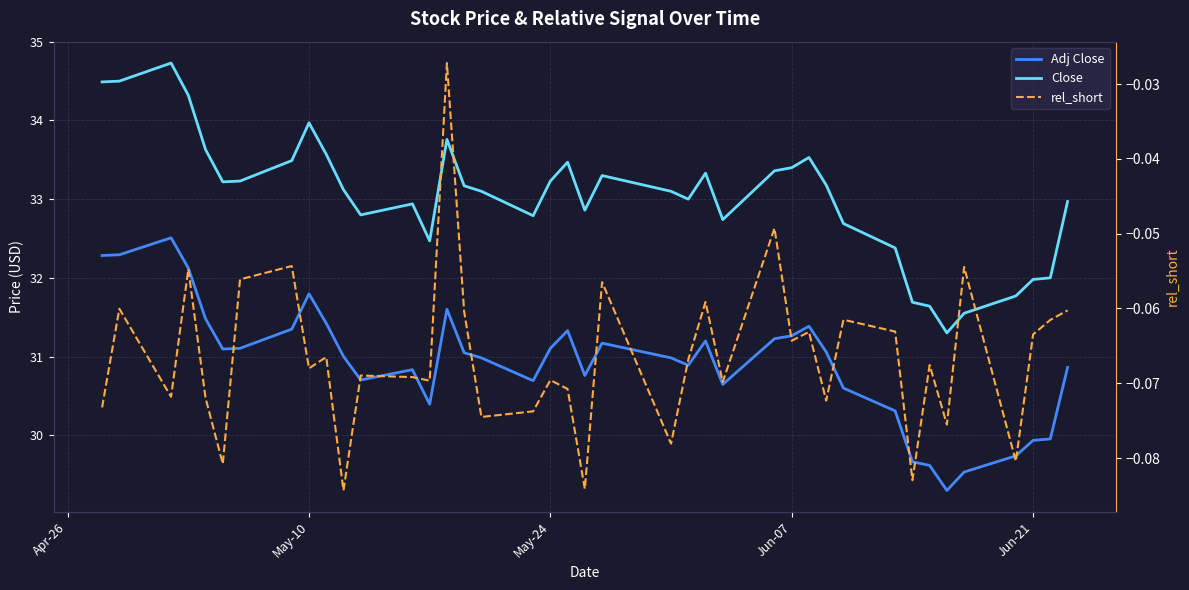

Reading left to right, transcribe all the data shown in this chart.

Adj Close: 32.3	32.3	32.5	32.1	31.5	31.1	31.1	31.3	31.8	31.4	31.0	30.7	30.8	30.4	31.6	31.0	31.0	30.7	31.1	31.3	30.8	31.2	31.0	30.9	31.2	30.6	31.2	31.3	31.4	31.1	30.6	30.3	29.7	29.6	29.3	29.5	29.7	29.9	30.0	30.9
Close: 34.5	34.5	34.7	34.3	33.6	33.2	33.2	33.5	34.0	33.6	33.1	32.8	32.9	32.5	33.8	33.2	33.1	32.8	33.2	33.5	32.9	33.3	33.1	33.0	33.3	32.7	33.4	33.4	33.5	33.2	32.7	32.4	31.7	31.6	31.3	31.5	31.8	32.0	32.0	33.0
rel_short: -0.1	-0.1	-0.1	-0.1	-0.1	-0.1	-0.1	-0.1	-0.1	-0.1	-0.1	-0.1	-0.1	-0.1	-0.0	-0.1	-0.1	-0.1	-0.1	-0.1	-0.1	-0.1	-0.1	-0.1	-0.1	-0.1	-0.0	-0.1	-0.1	-0.1	-0.1	-0.1	-0.1	-0.1	-0.1	-0.1	-0.1	-0.1	-0.1	-0.1